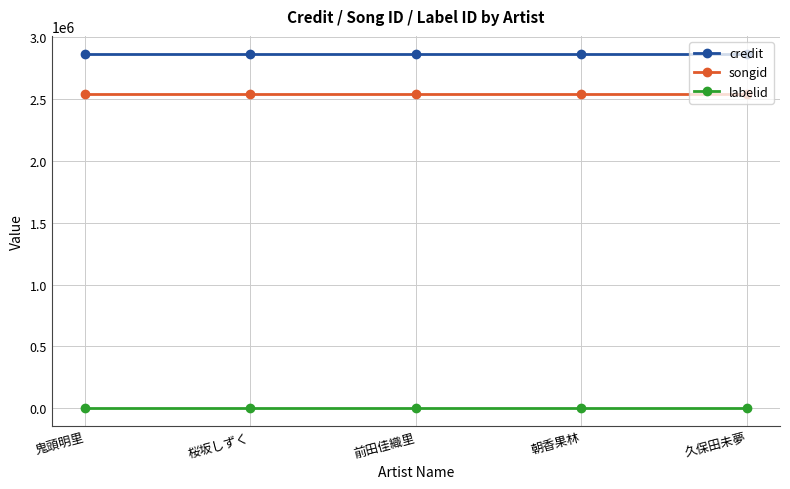

What is the greatest value displayed?

2864069